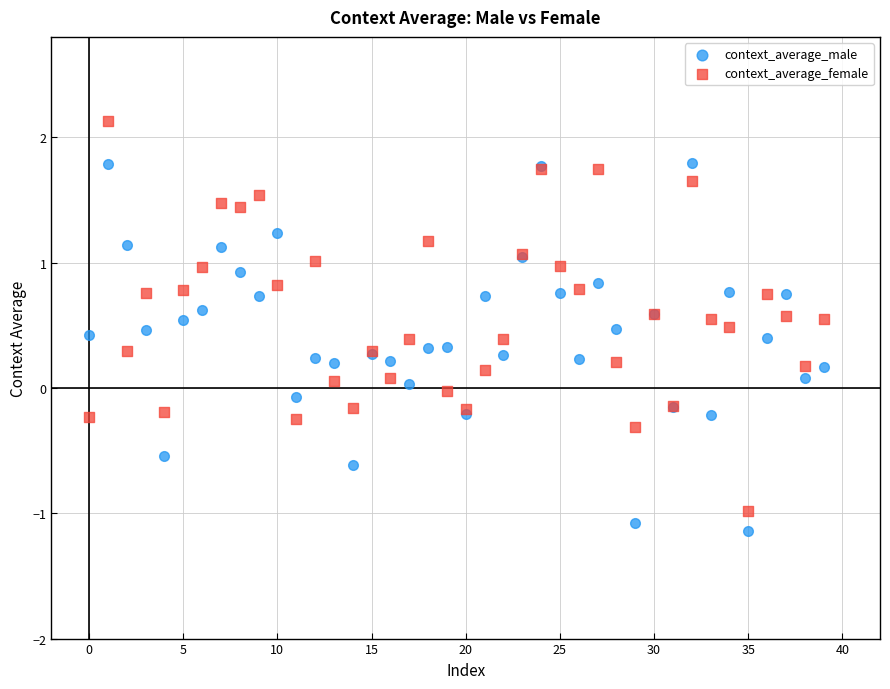

Which series reaches the maximum Y coordinate?

context_average_female